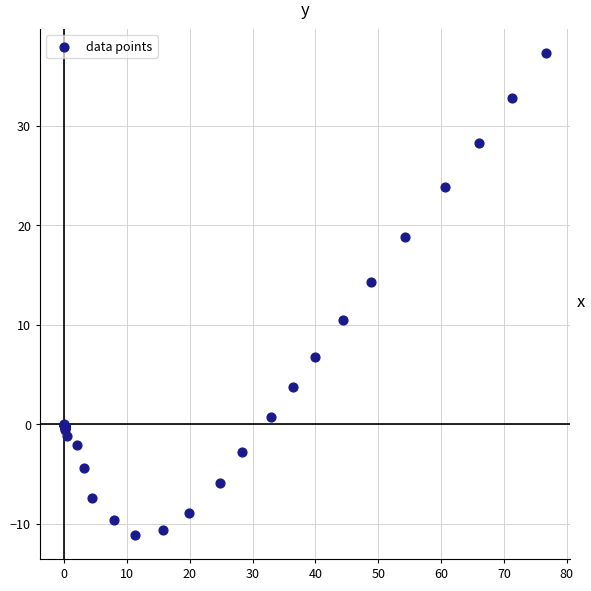

What Y value in the scatter plot is closest to 13?

14.3